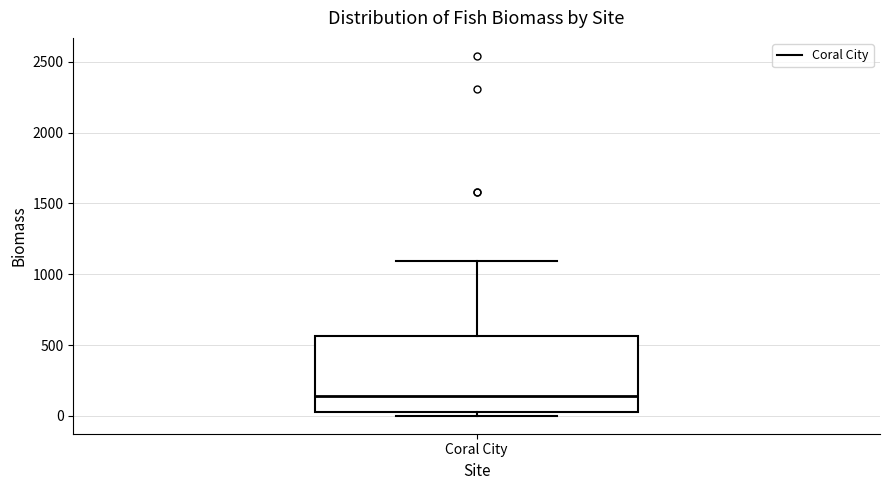

Transcribe this box plot: give where the median line is, the range the box spans, and where the two whiskers end, as read against the y-axis. The values are not printed on the chart, so give them approximately, as read against the axis.

median 150, box 50 to 550, whiskers 0 to 1100